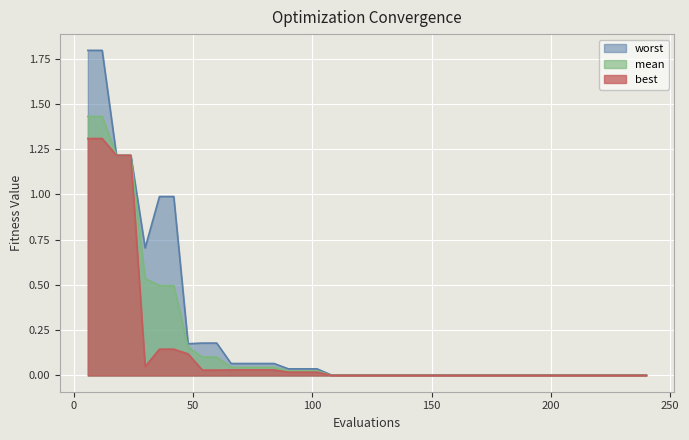

Which series has the largest range (max minus min)?

worst